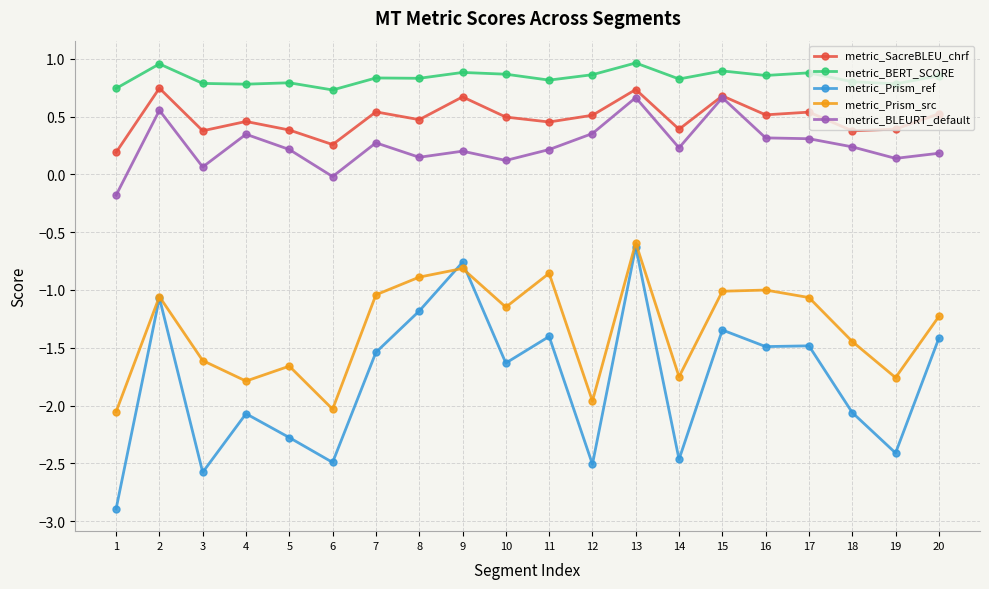

Which series changed the most between 5 and 17?

metric_Prism_ref